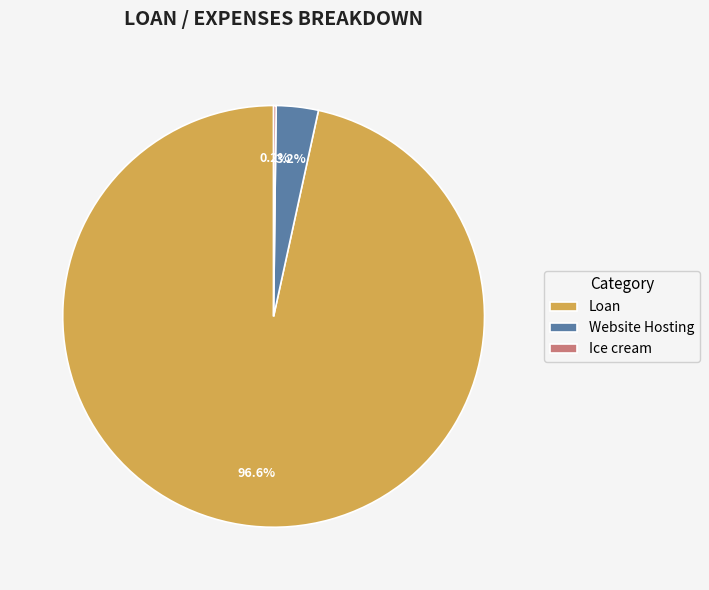

To the nearest percent, what is the difference between the Loan and Website Hosting slice percentages?

93%